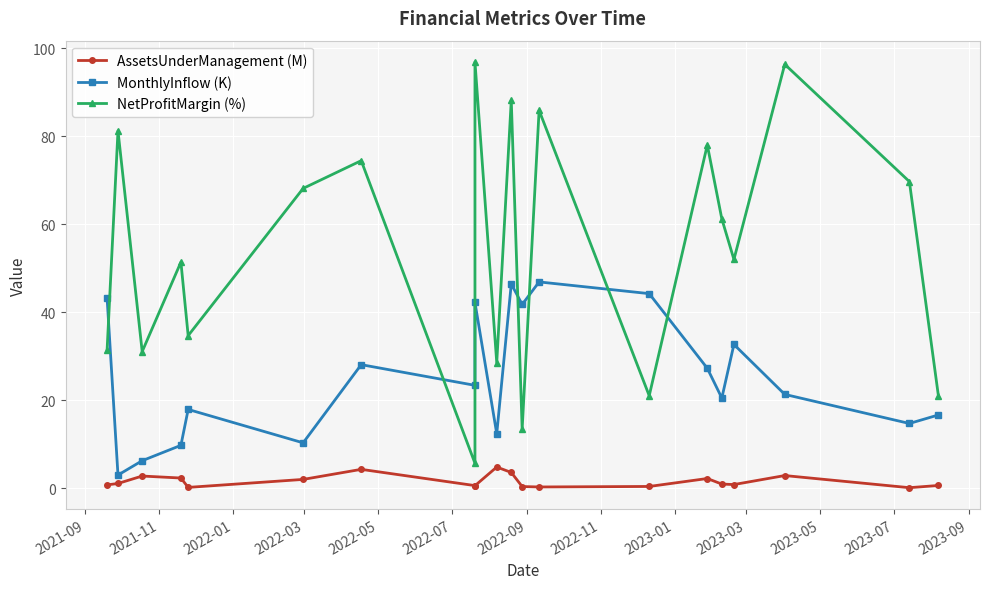

What is the difference between the NetProfitMargin (%) values at 2023-03 and 2022-01?

2.5